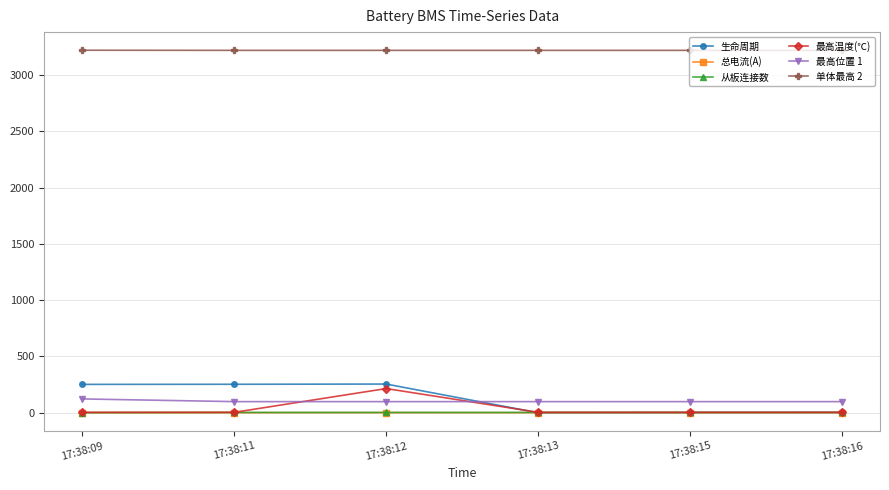

What is the value of the 总电流(A) point at the 5th from the left?

0.9